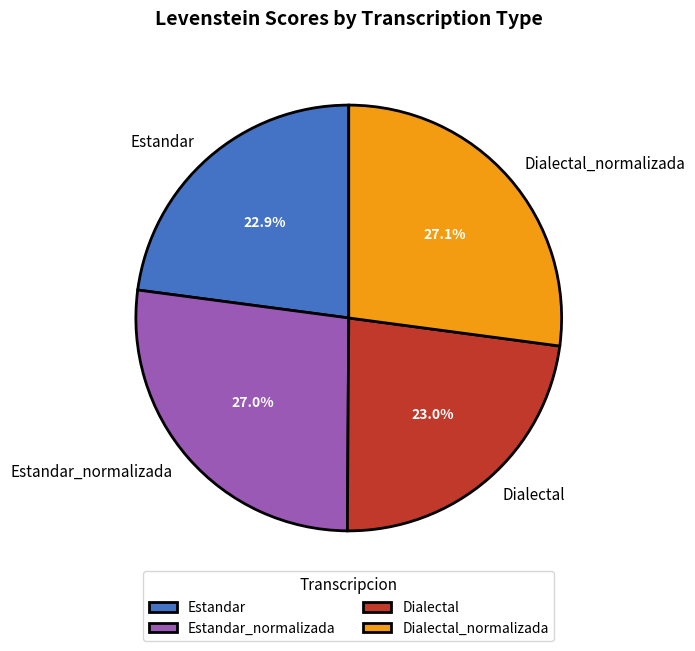

How many slices are in this pie chart?

4